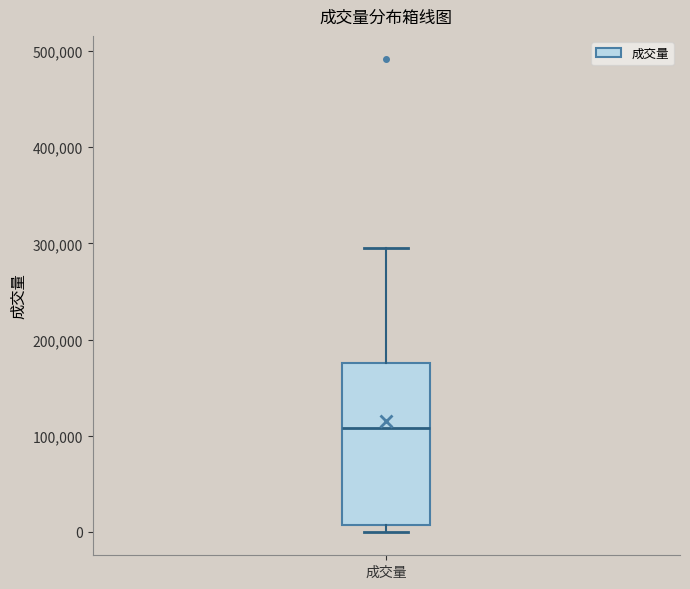

Where is the upper edge of the box for 成交量 on the y-axis? The values are not printed on the chart, so give them approximately, as read against the axis.

180000